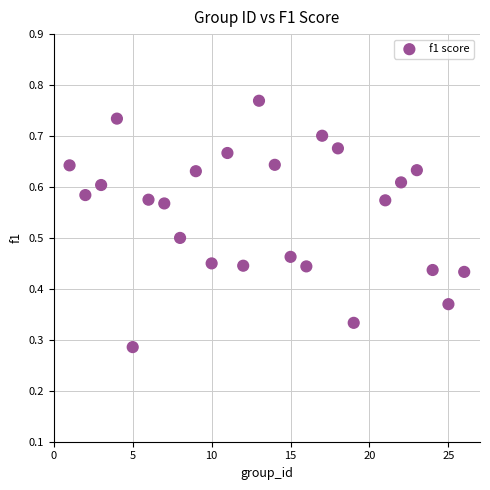

What is the range of X values (max minus min)?

25.0